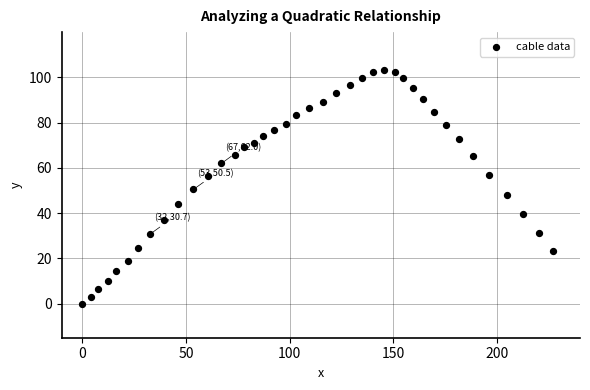

What is the range of X values (max minus min)?

226.8